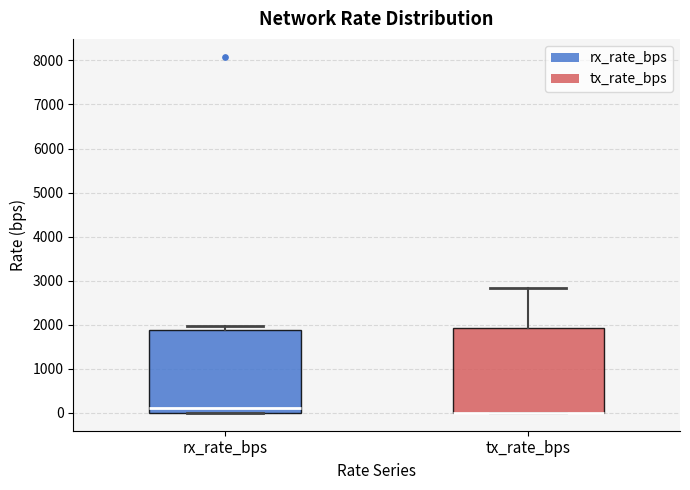

Where does the upper whisker of the box for tx_rate_bps end on the y-axis? The values are not printed on the chart, so give them approximately, as read against the axis.

2800